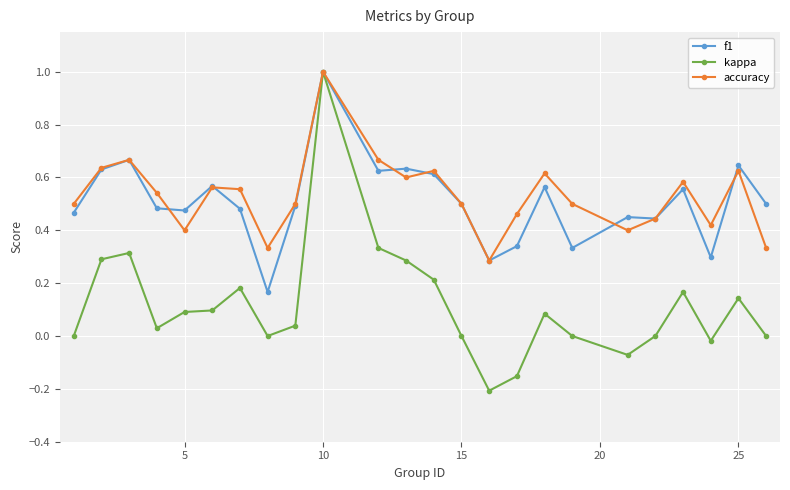

Which series has the widest spread of values?

kappa